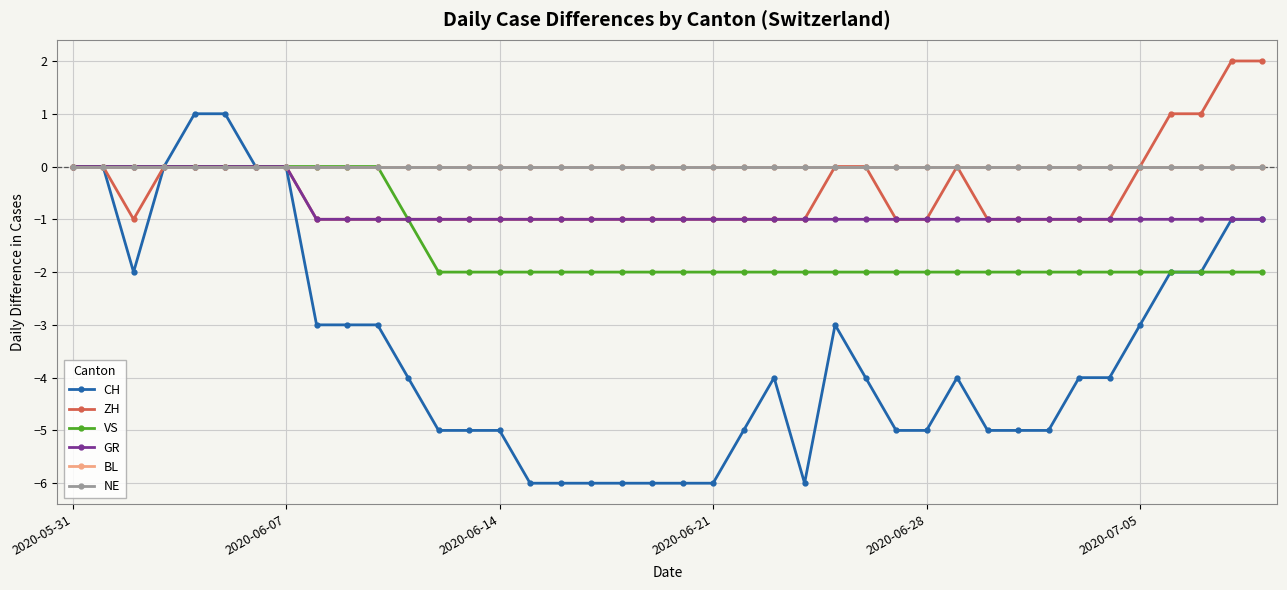

Rank the series by their maximum value, from lowest to highest.

VS, GR, BL, NE, CH, ZH